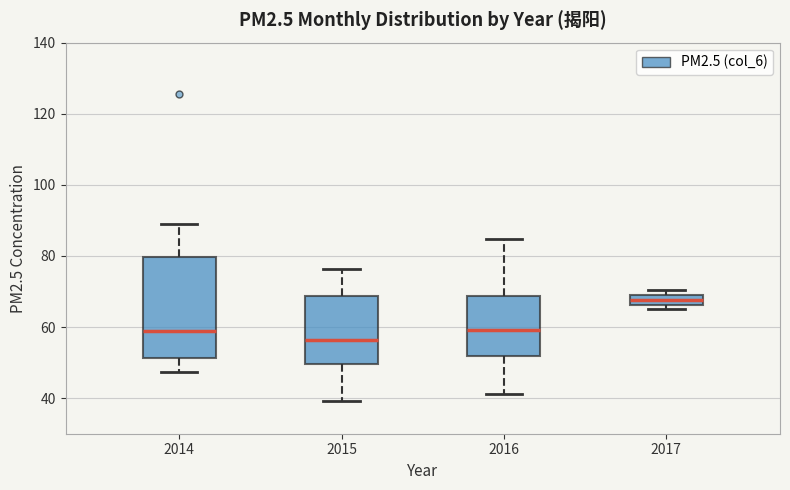

Which box has the highest median line?

2017